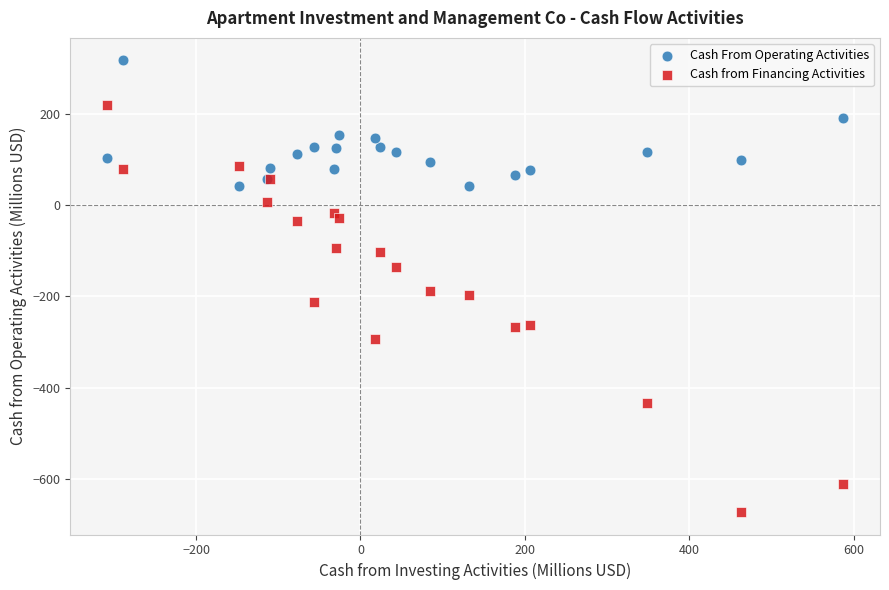

In the Cash From Operating Activities series, what Y value is closest to 179?

191.7